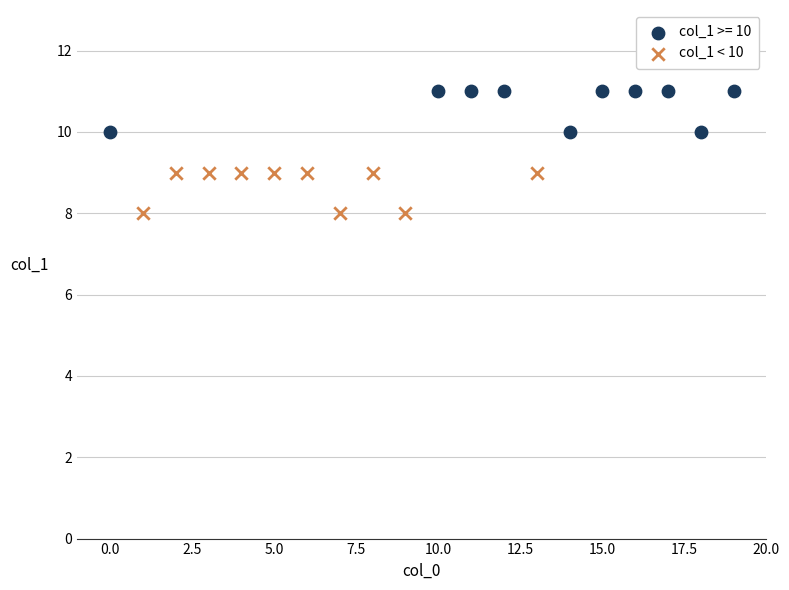

Which series contains the highest Y value?

col_1 >= 10